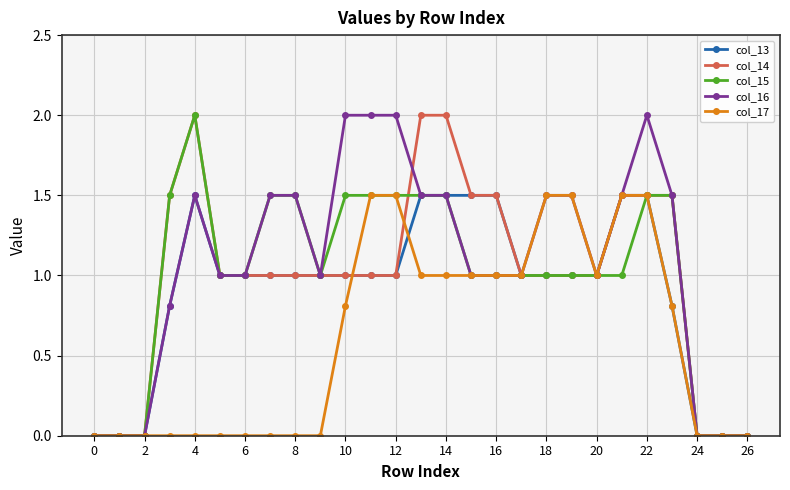

Which series has the largest total across all categories?

col_16